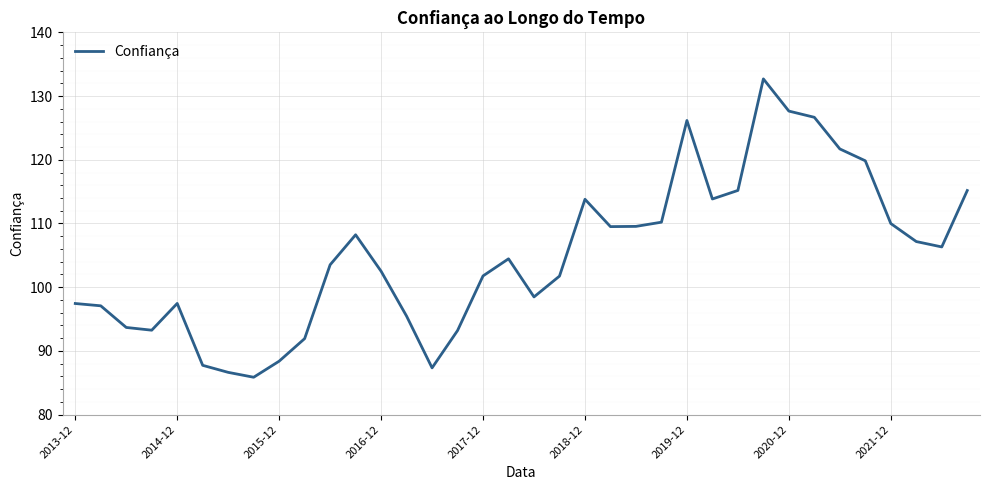

How many lines are shown in the chart?

1